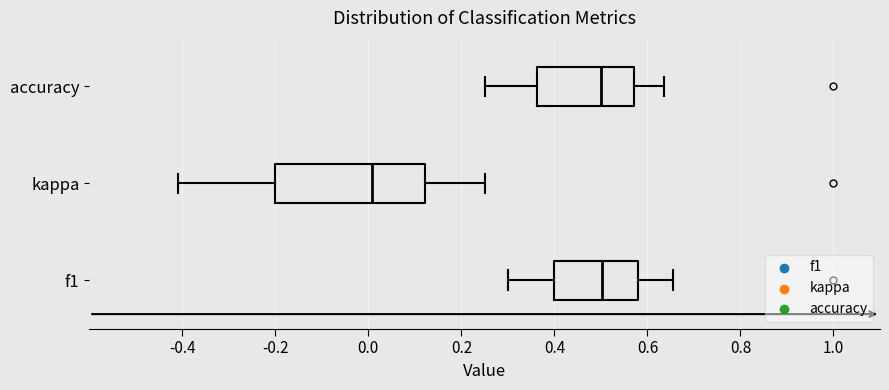

Reading bottom to top, read every box against the x-axis: the position of its median line, the range the box covers, and the ends of its whiskers. The values are not printed on the chart, so give them approximately, as read against the axis.

f1: median 0.50, box 0.40 to 0.58, whiskers 0.30 to 0.66
kappa: median 0.00, box -0.20 to 0.12, whiskers -0.40 to 0.26
accuracy: median 0.50, box 0.36 to 0.58, whiskers 0.26 to 0.64